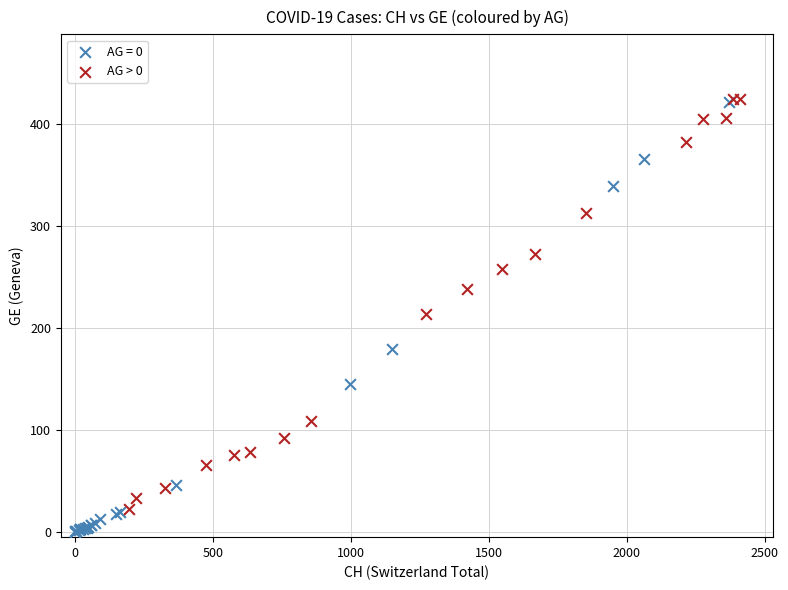

Which series reaches the minimum Y coordinate?

AG = 0